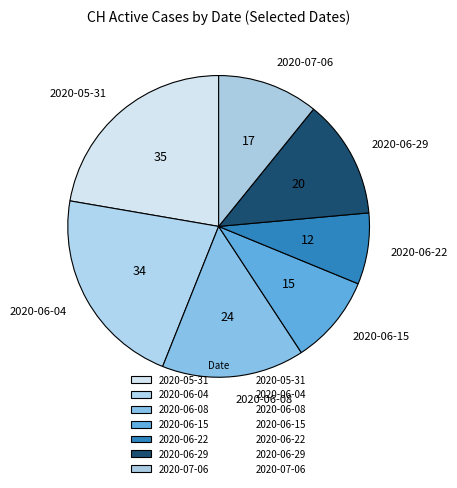

What is the largest slice in the pie chart?

2020-05-31